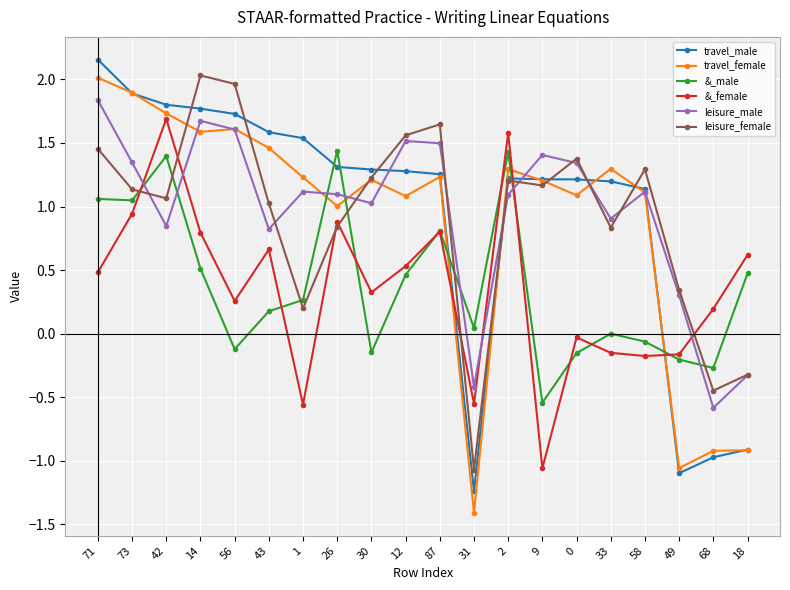

Which series has the widest spread of values?

travel_female